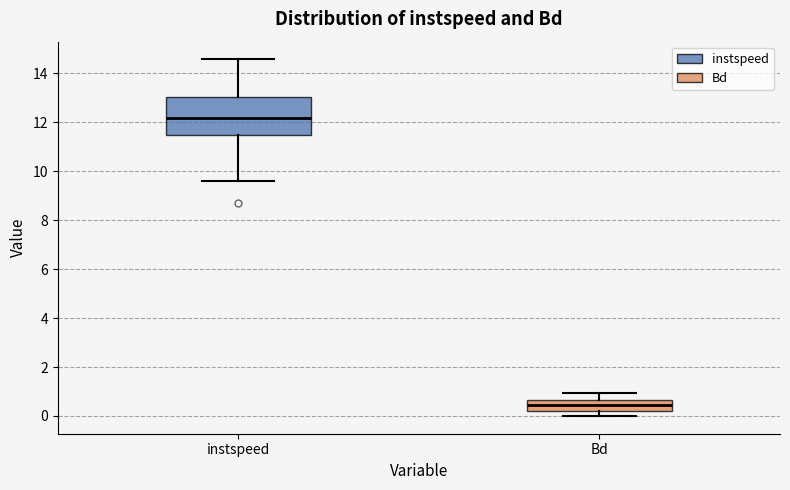

Which box is the tallest, from its lower edge to its upper edge?

instspeed